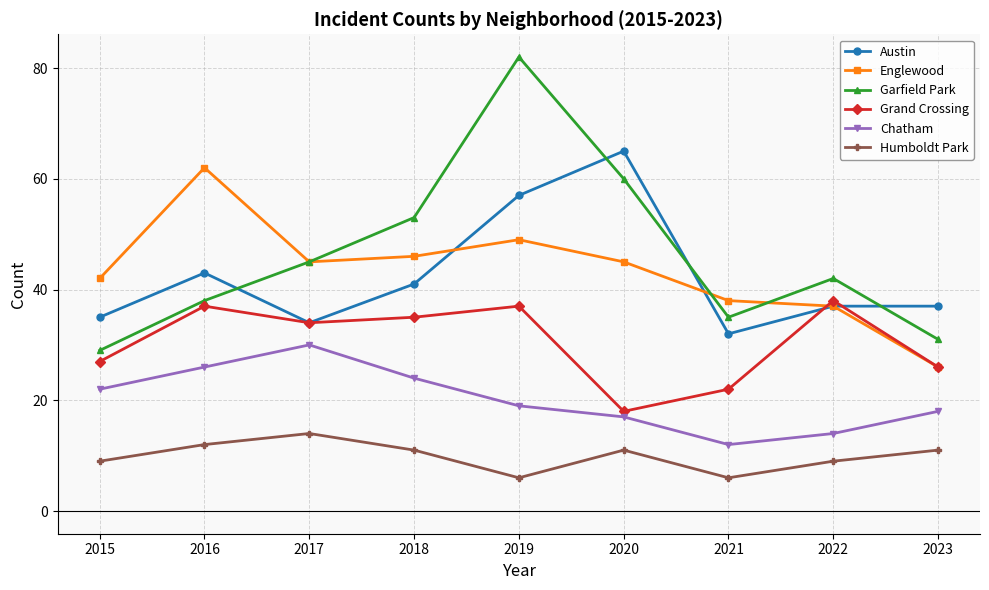

What is the difference between the highest and lowest values at 2015?

33